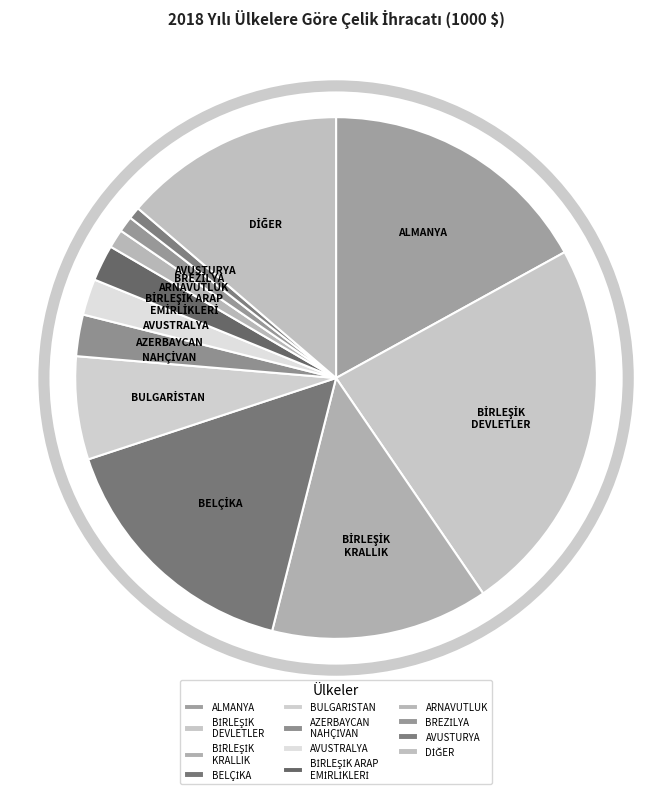

The AVUSTRALYA slice represents 2% of the pie. True or false?

True